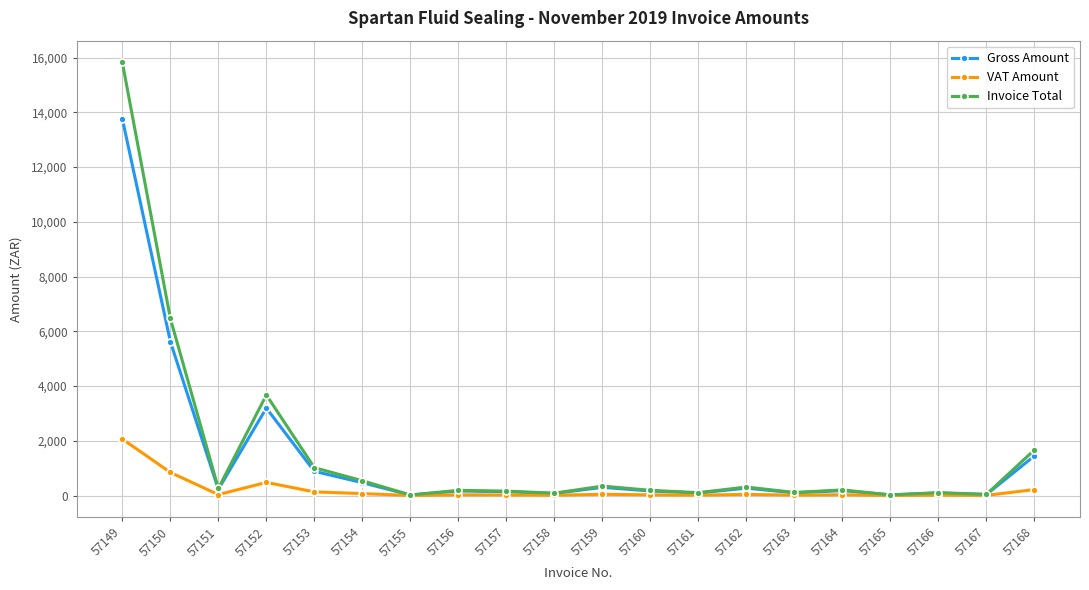

List the series in order of their peak value, lowest first.

VAT Amount, Gross Amount, Invoice Total